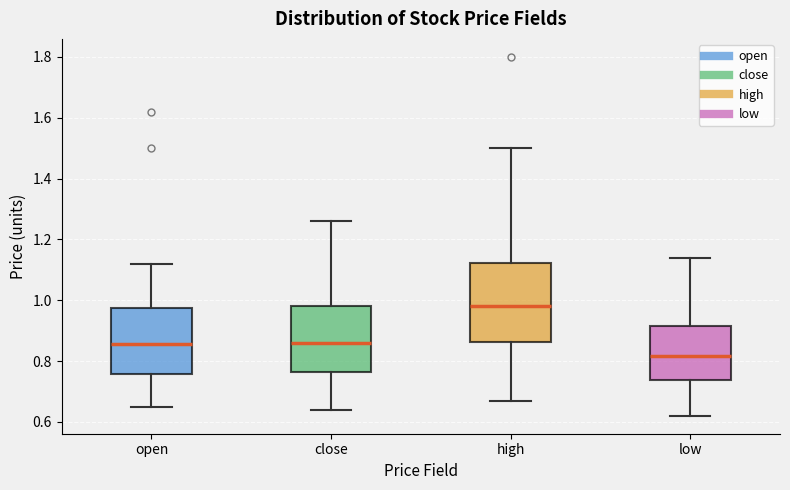

Reading left to right, read every box against the y-axis: the position of its median line, the range the box covers, and the ends of its whiskers. The values are not printed on the chart, so give them approximately, as read against the axis.

open: median 0.86, box 0.76 to 0.98, whiskers 0.66 to 1.12
close: median 0.86, box 0.76 to 0.98, whiskers 0.64 to 1.26
high: median 0.98, box 0.86 to 1.12, whiskers 0.68 to 1.50
low: median 0.82, box 0.74 to 0.92, whiskers 0.62 to 1.14